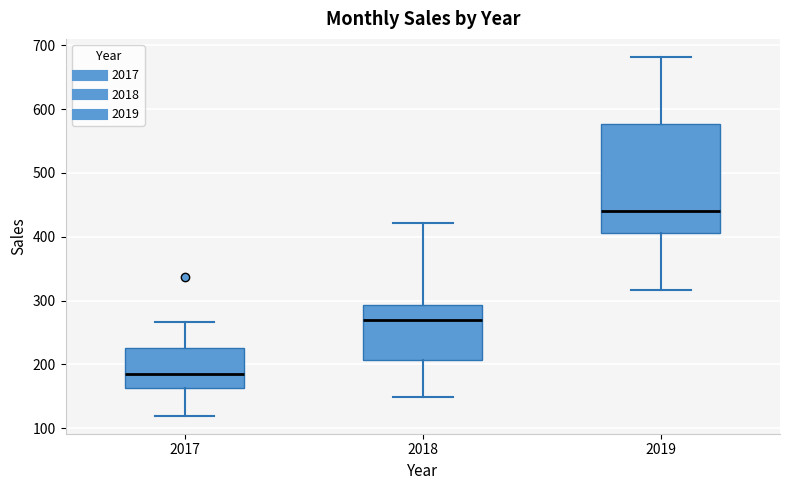

Comparing the boxes themselves (not the whiskers), which one is the tallest?

2019